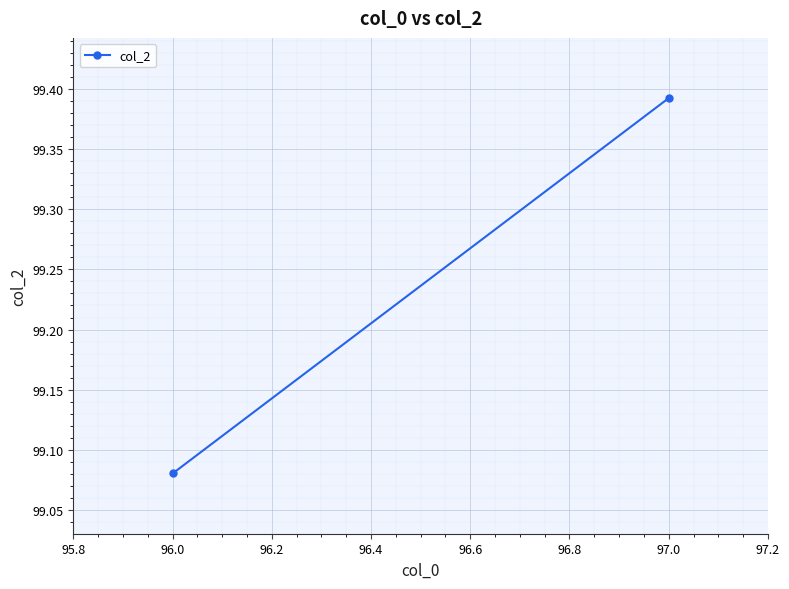

Between 96.0 and 97.0, which is larger?

97.0